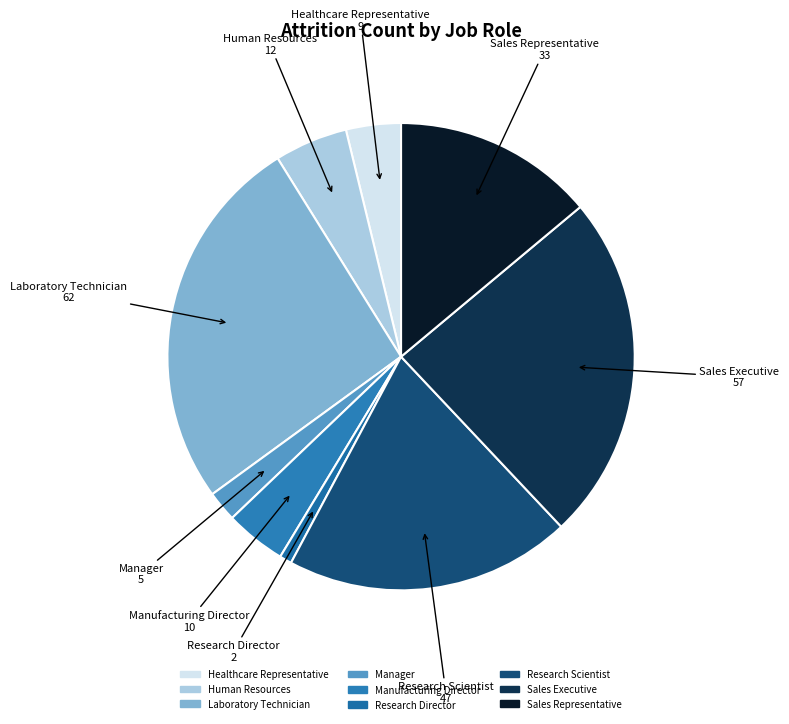

Approximately how many times larger is the value at Sales Executive compared to Research Director?

28.5